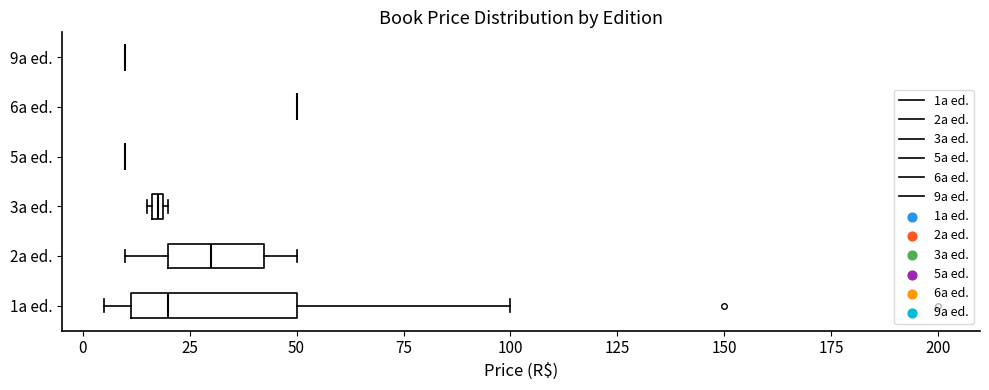

Comparing the boxes themselves (not the whiskers), which one is the widest?

1a ed.